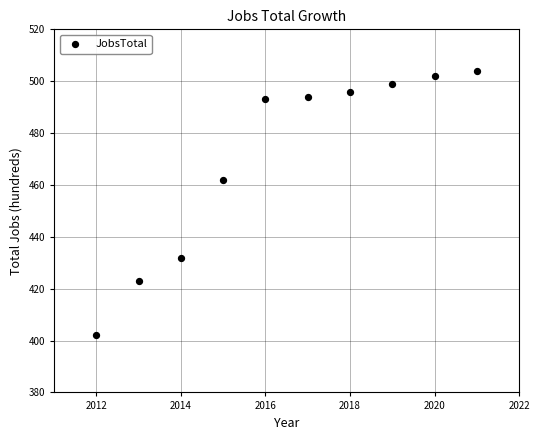

What is the range of X values (max minus min)?

9